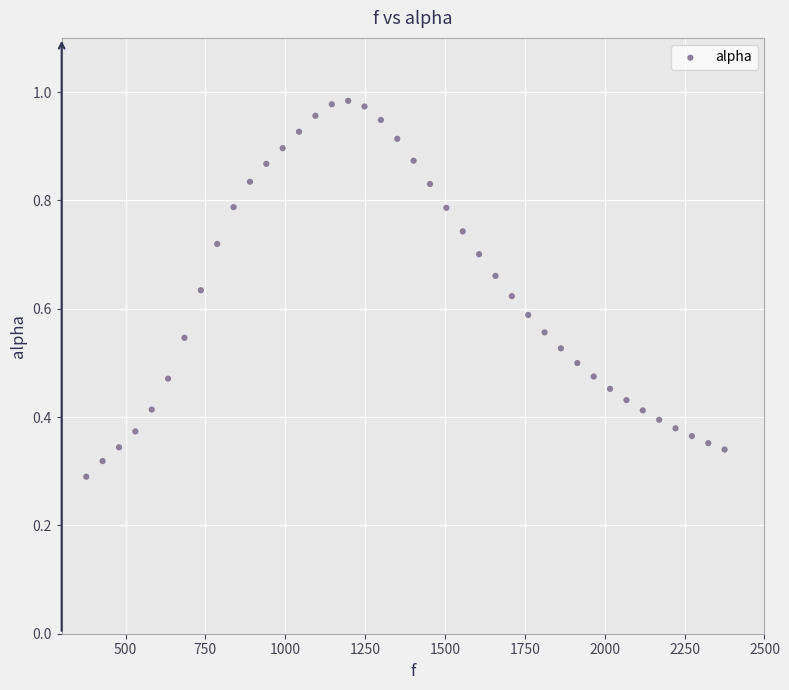

What is the range of X values (max minus min)?

1998.3